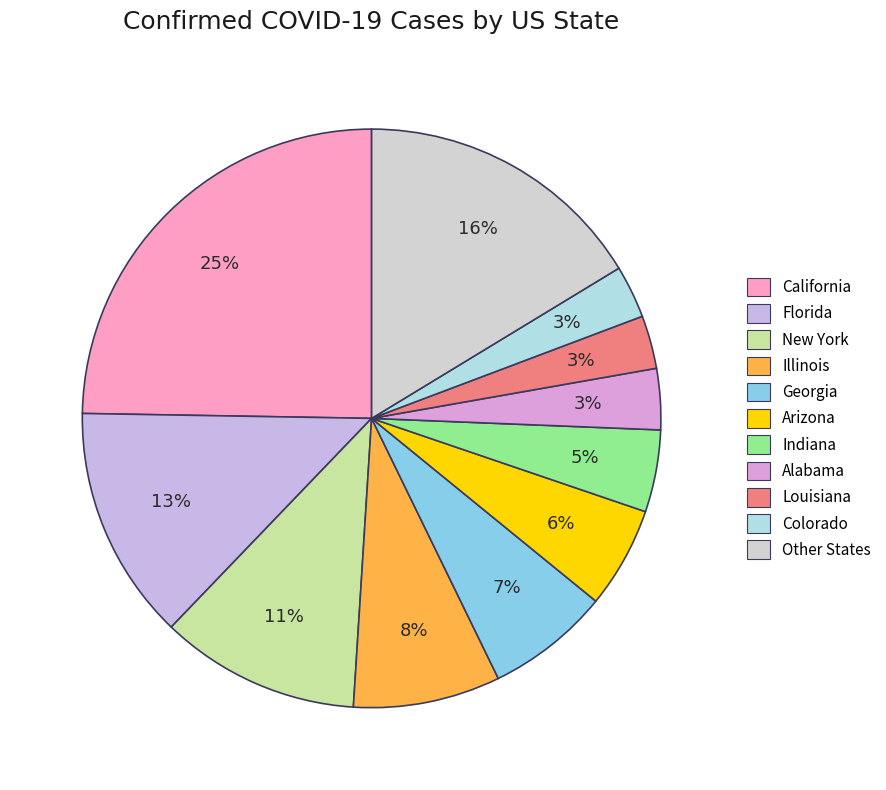

How many slices are in this pie chart?

11